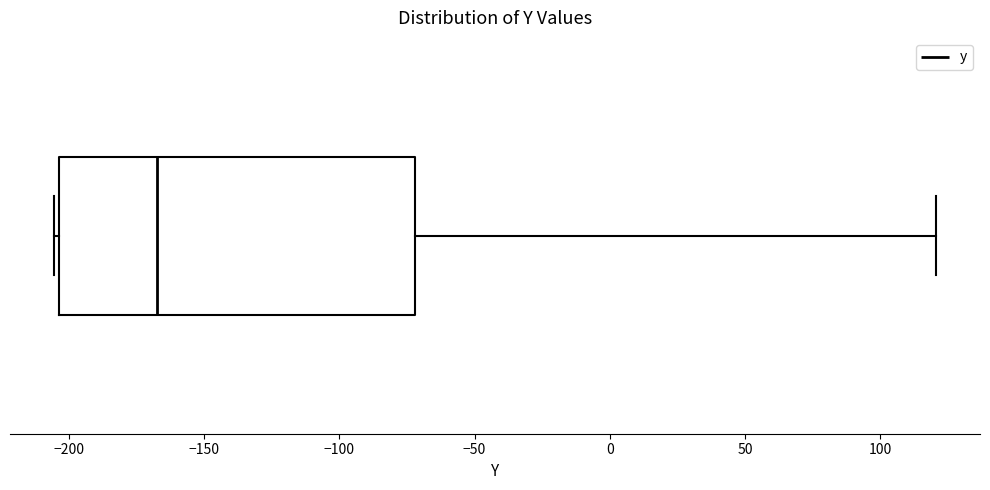

Read this box plot against the x-axis: the position of the median line, the range covered by the box, and the ends of both whiskers. The values are not printed on the chart, so give them approximately, as read against the axis.

median -165, box -205 to -70, whiskers -205 (just left of the box's left edge) to 120